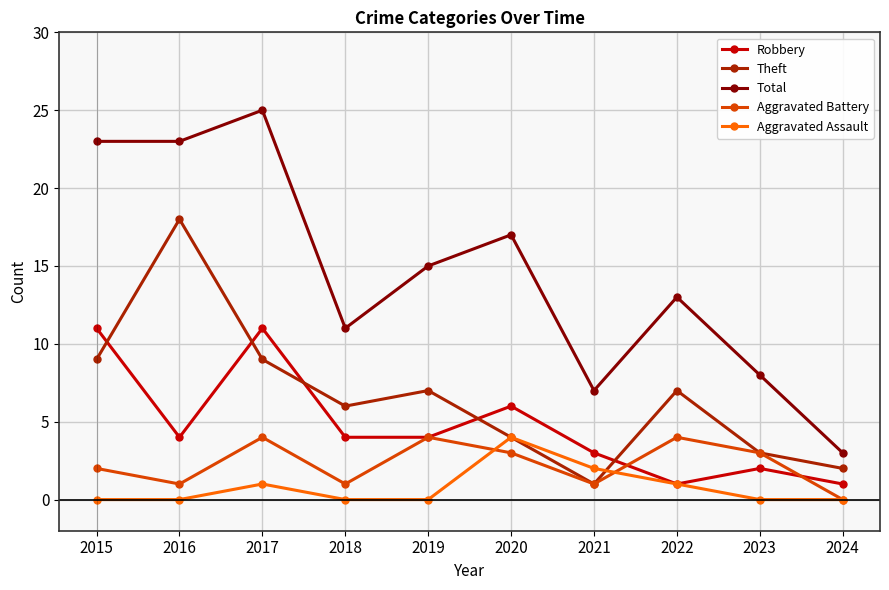

Which series has the widest spread of values?

Total